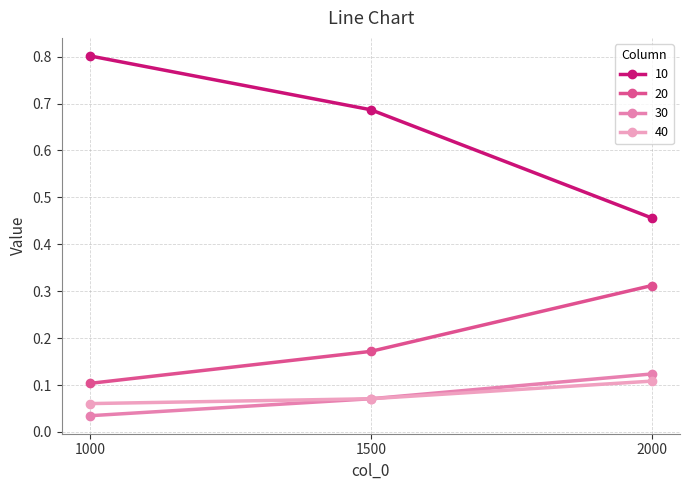

How many lines are shown in the chart?

4